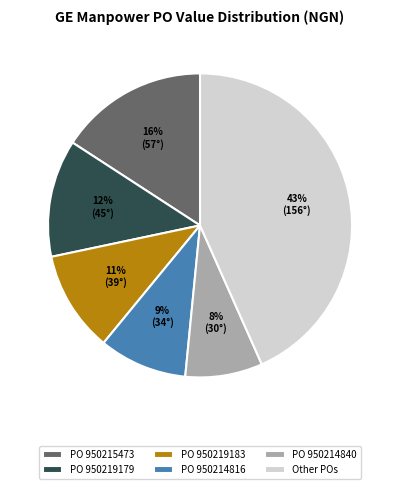

To the nearest percent, what percentage of the pie is PO 950215473?

16%